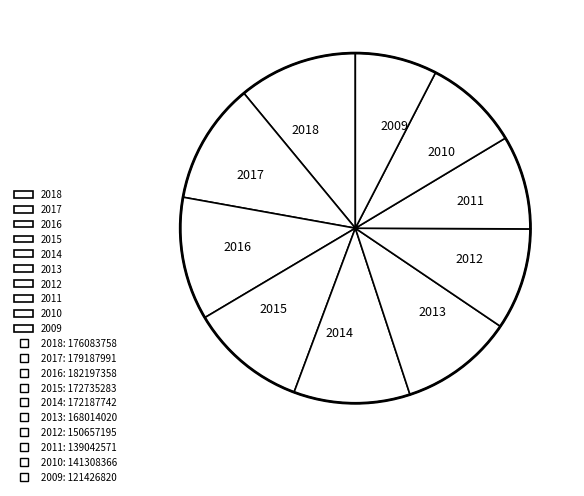

How many slices are in this pie chart?

10